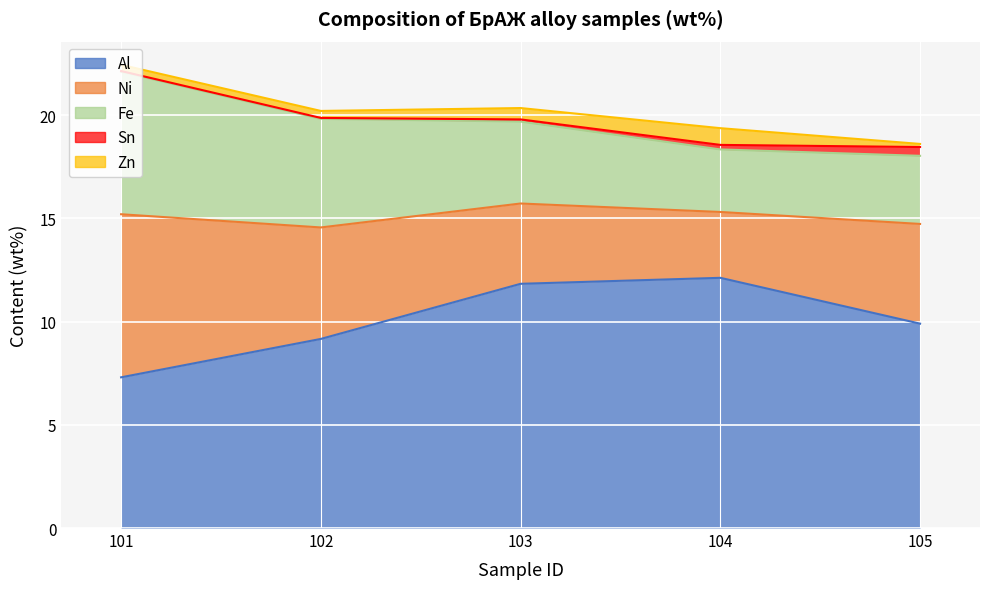

What is the maximum value shown in the chart?

12.1